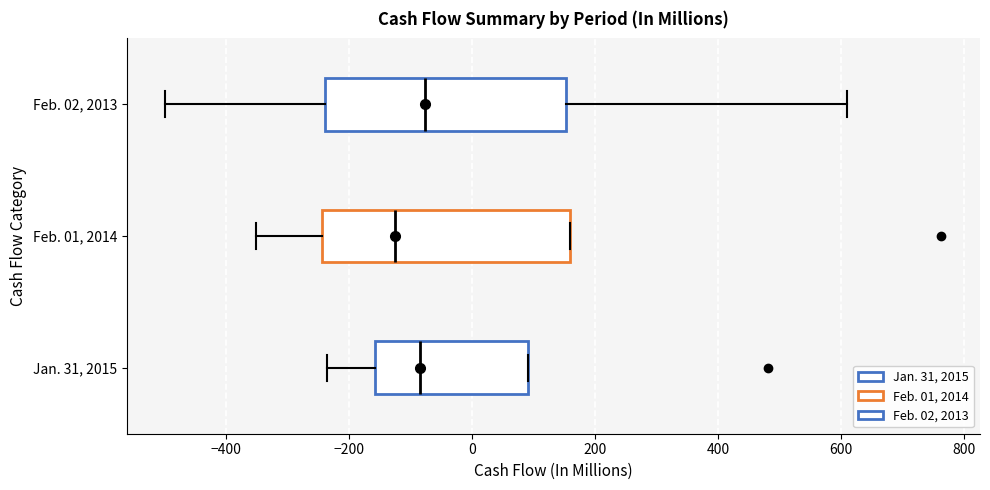

Which box's median line is the furthest to the left?

Feb. 01, 2014